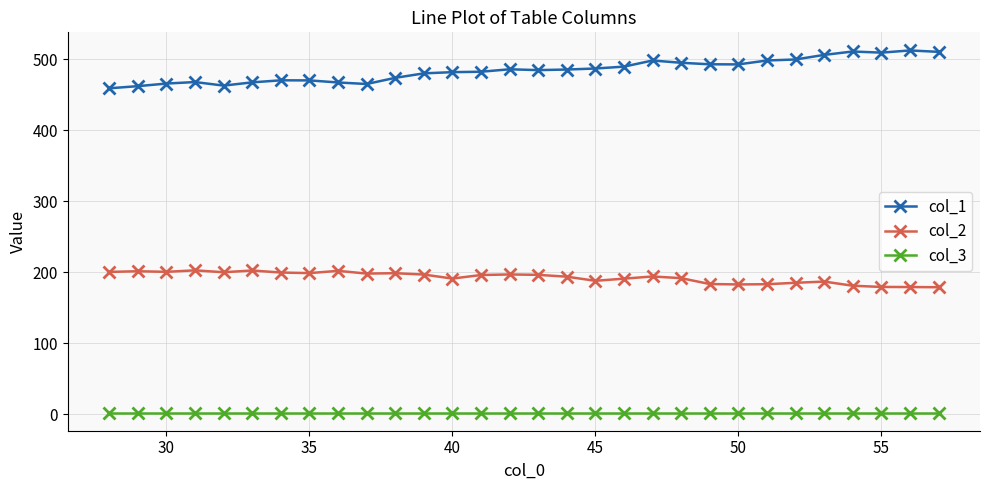

What are all the series names shown in the legend?

col_1, col_2, col_3